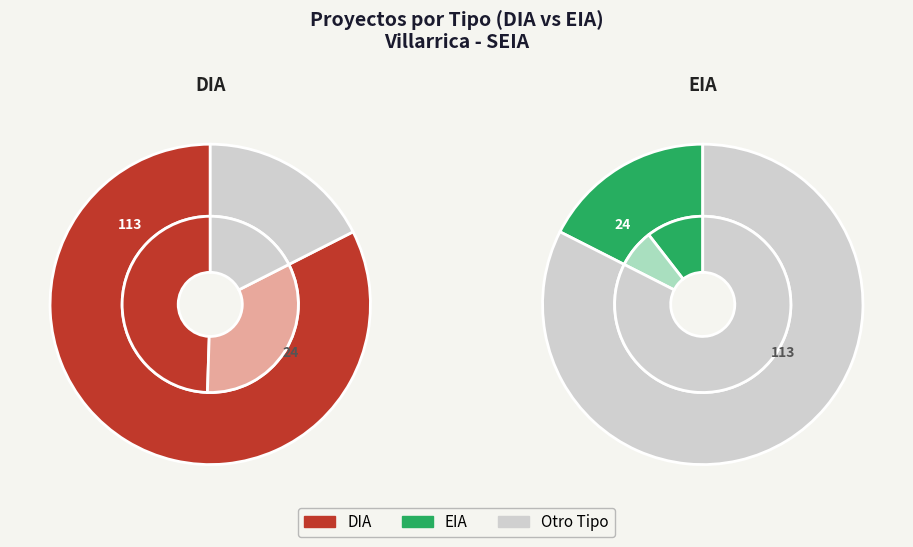

What percentage do EIA and DIA together represent?

100.0%